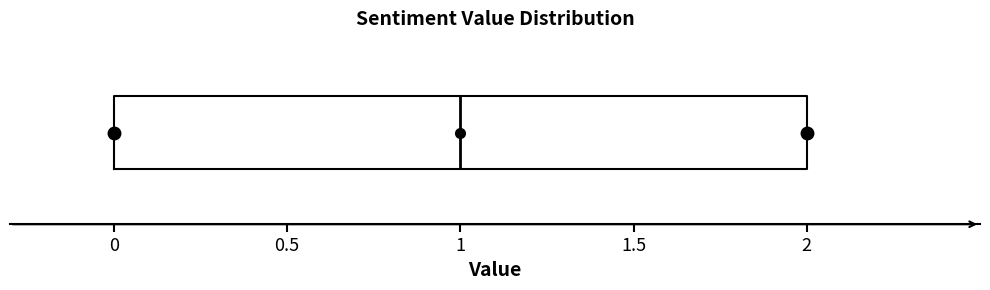

Where is the right edge of the box on the x-axis? The values are not printed on the chart, so give them approximately, as read against the axis.

2